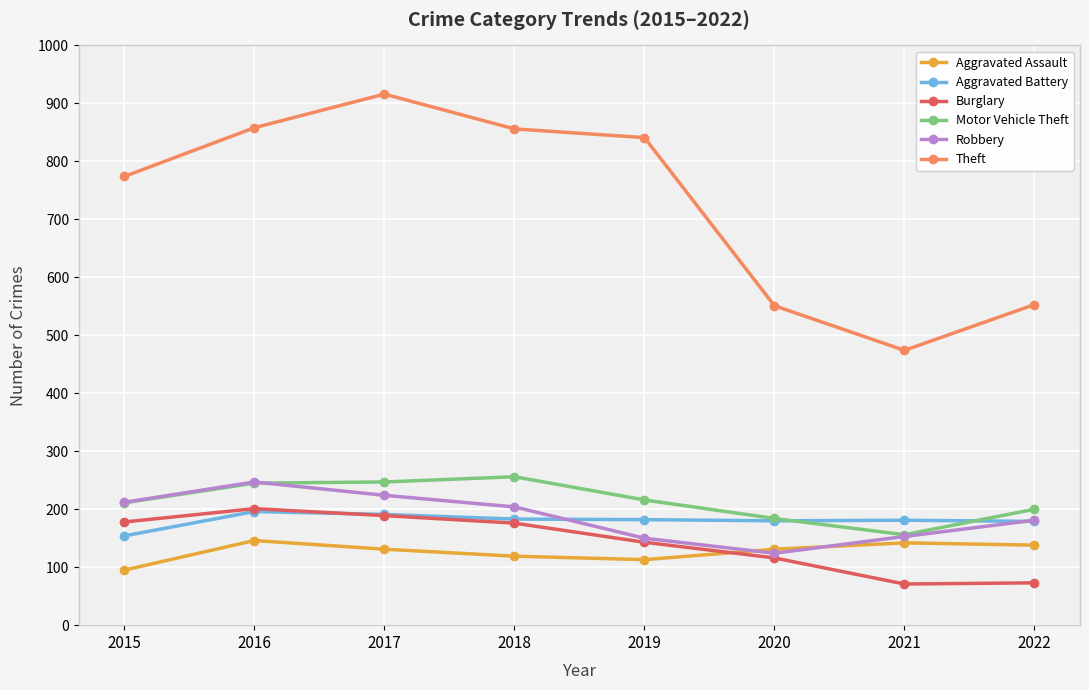

What is the minimum value for Aggravated Assault?

95